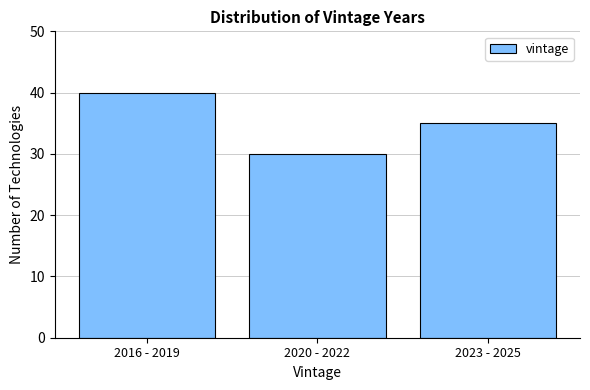

Reading left to right, transcribe all the data shown in this chart.

40	30	35